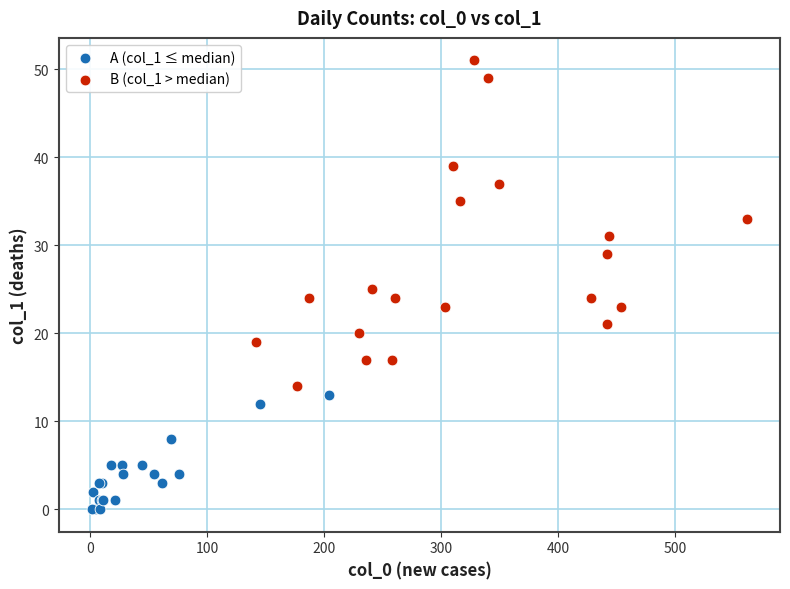

Which series reaches the minimum Y coordinate?

A (col_1 ≤ median)